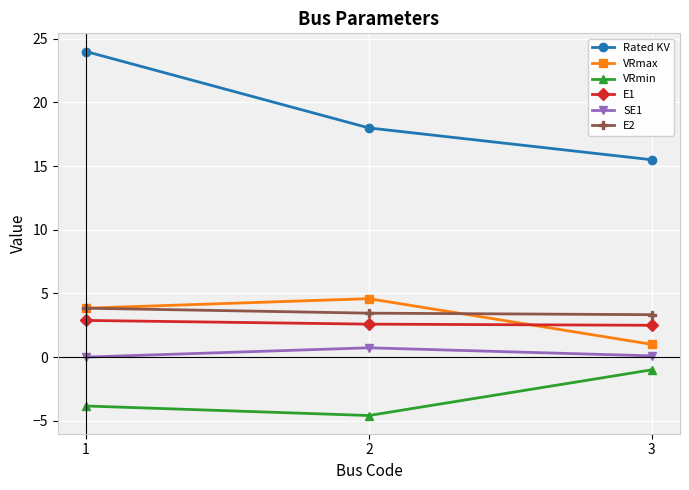

How many series are shown in this chart?

6